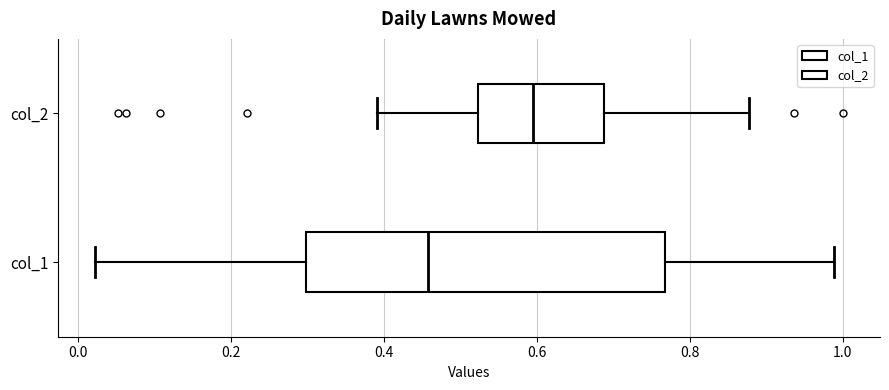

Reading bottom to top, read every box against the x-axis: the position of its median line, the range the box covers, and the ends of its whiskers. The values are not printed on the chart, so give them approximately, as read against the axis.

col_1: median 0.46, box 0.30 to 0.76, whiskers 0.02 to 0.98
col_2: median 0.60, box 0.52 to 0.68, whiskers 0.40 to 0.88